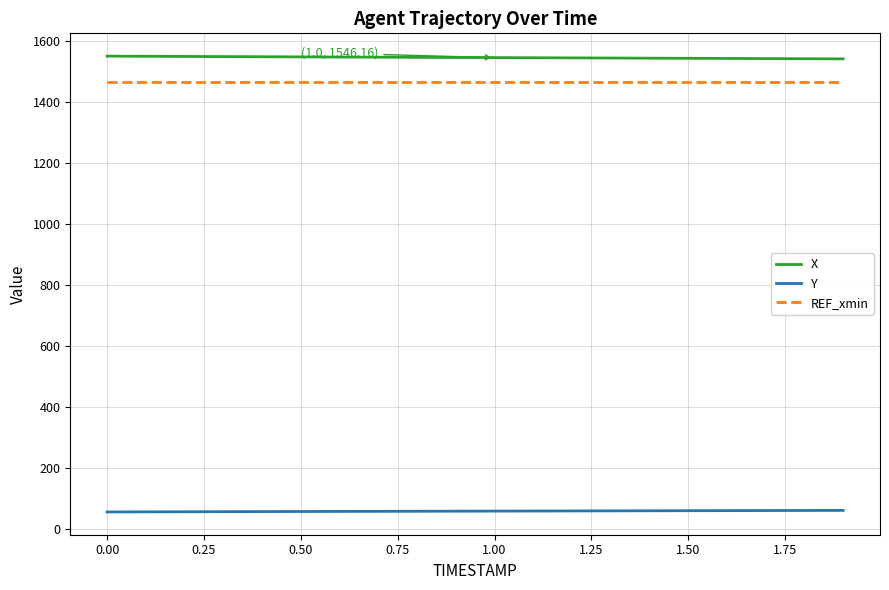

True or false: X and Y cross at least once.

False